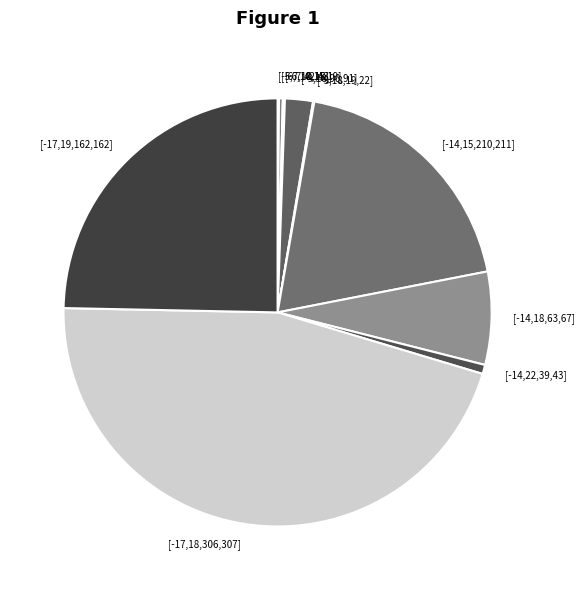

Does [-17,18,306,307] represent more than half of the total?

No